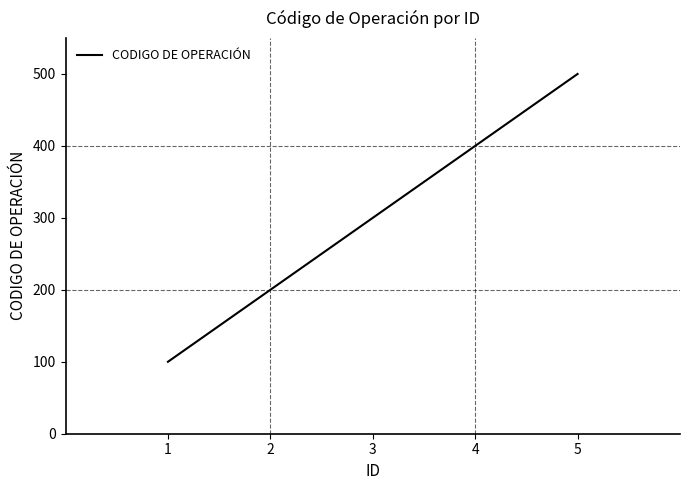

Which label corresponds to the smallest value in the chart?

1